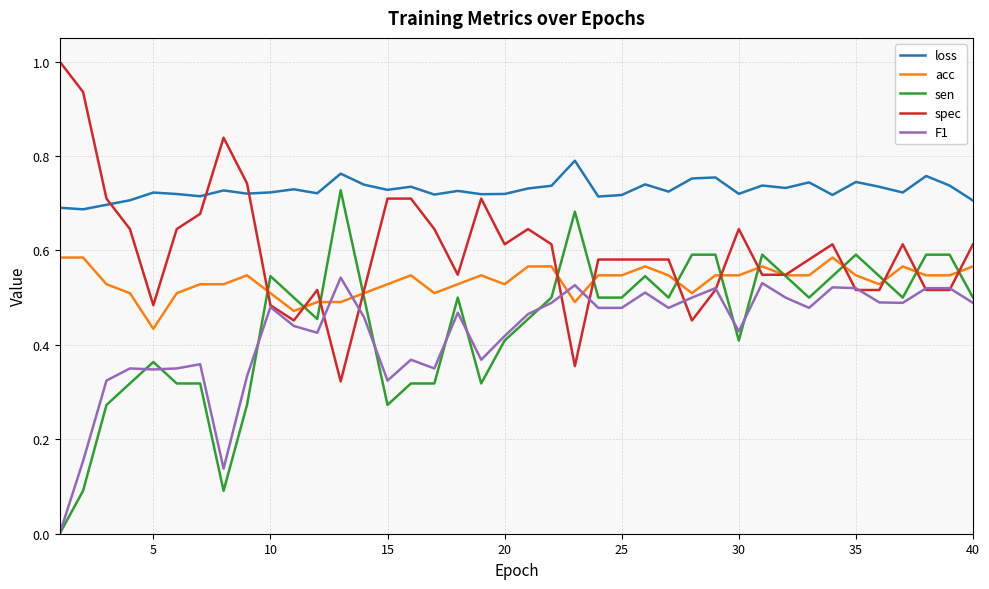

Rank the series by their maximum value, from highest to lowest.

spec, loss, sen, acc, F1